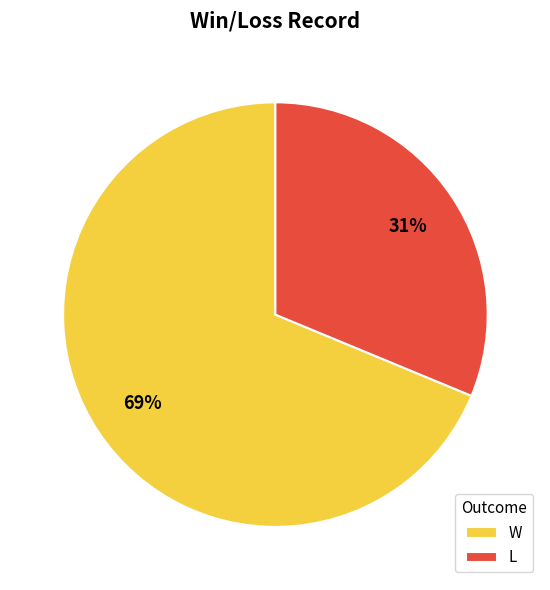

Is there any slice that represents more than half of the pie?

Yes